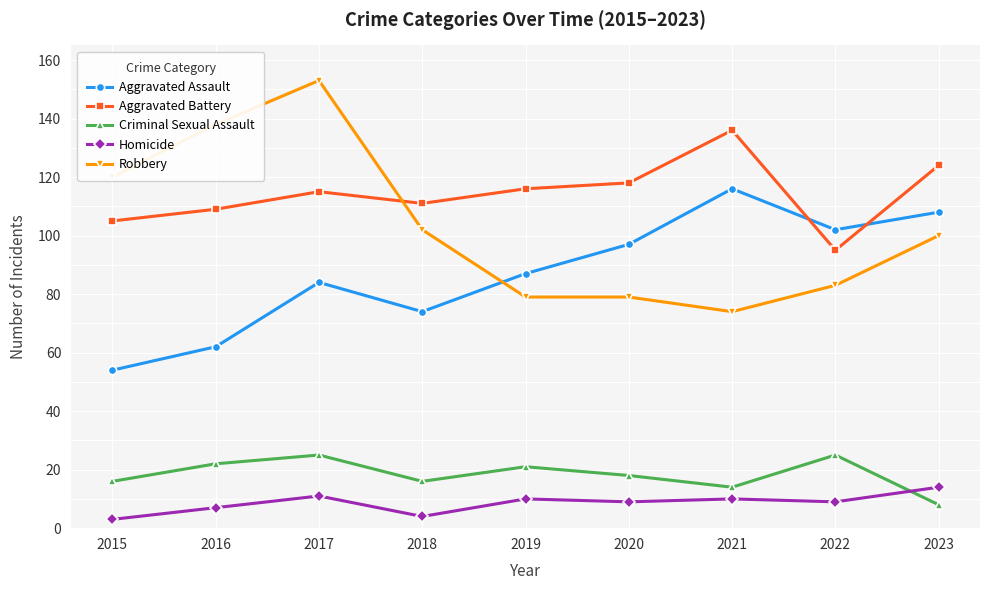

True or false: Robbery has more than 0 interior local peaks.

True